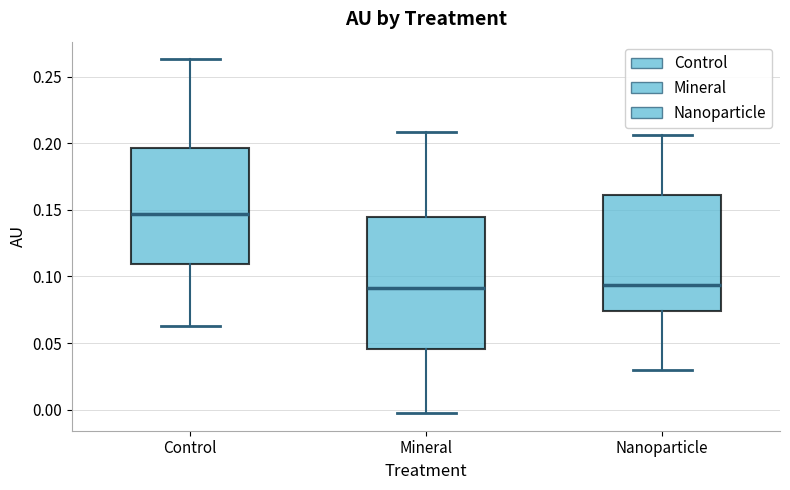

Where is the upper edge of the box for Nanoparticle on the y-axis? The values are not printed on the chart, so give them approximately, as read against the axis.

0.160